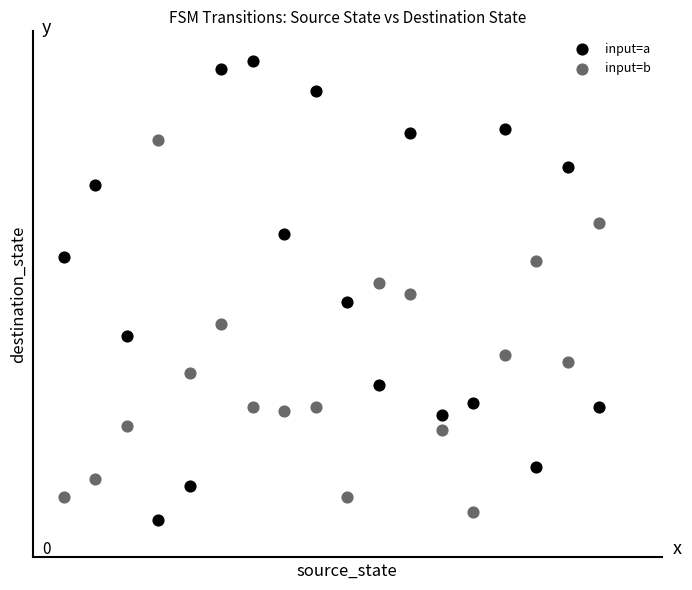

What are all the series names shown in the legend?

input=a, input=b